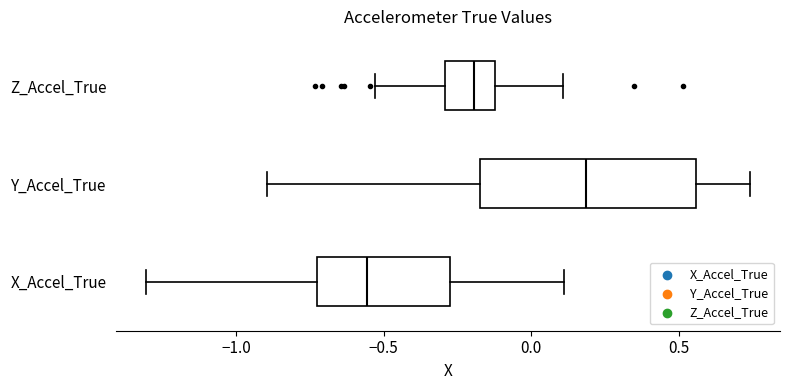

Reading bottom to top, transcribe this box plot: for each box, give where its median line is, the range the box spans, and where its two whiskers end, as read against the x-axis. The values are not printed on the chart, so give them approximately, as read against the axis.

X_Accel_True: median -0.55, box -0.75 to -0.25, whiskers -1.30 to 0.10
Y_Accel_True: median 0.20, box -0.15 to 0.55, whiskers -0.90 to 0.75
Z_Accel_True: median -0.20, box -0.30 to -0.10, whiskers -0.55 to 0.10